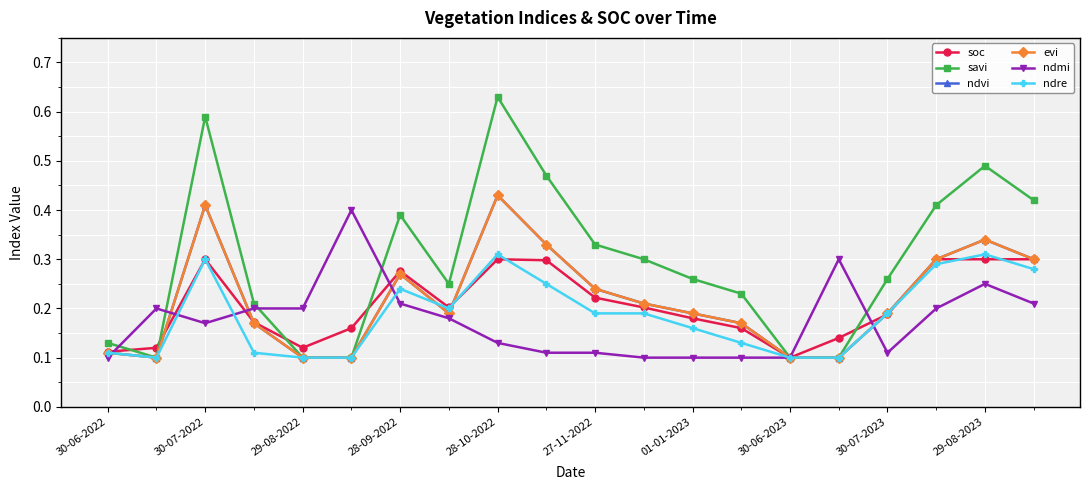

What is the smallest value displayed?

0.1